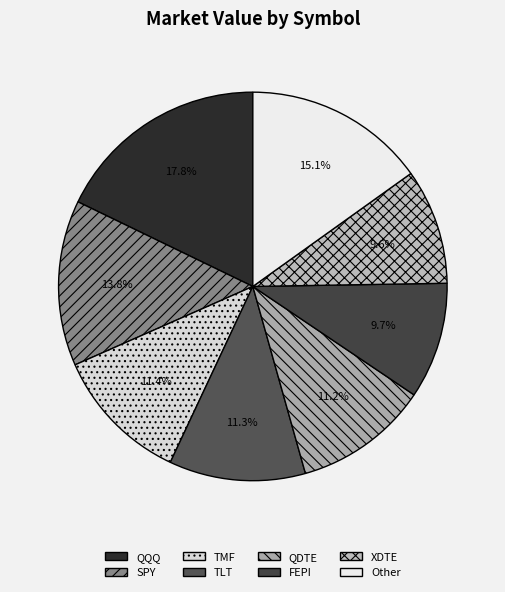

Combined, what portion of the pie is XDTE and QDTE?

20.8%